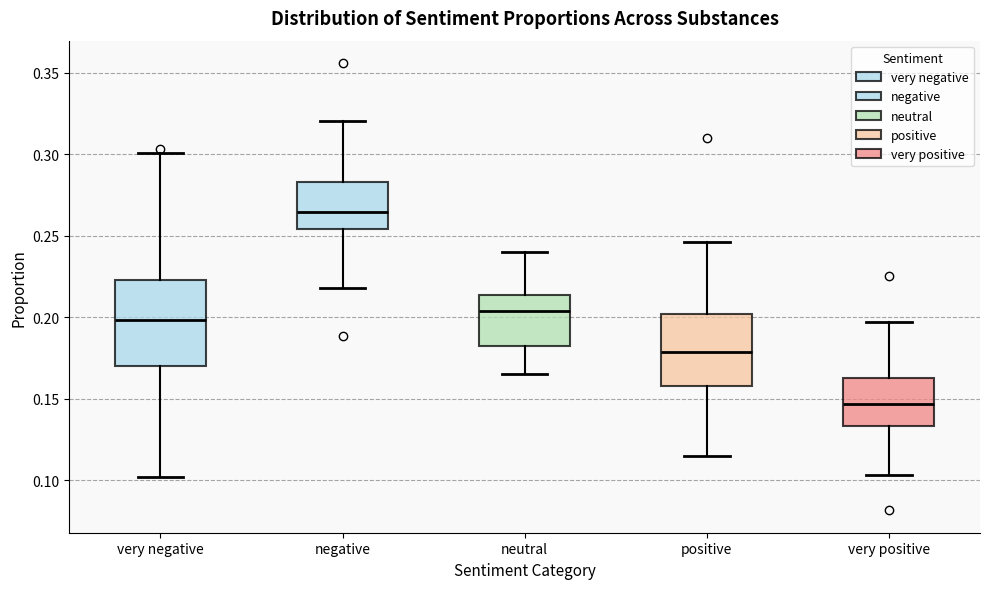

Comparing the boxes themselves (not the whiskers), which one is the tallest?

very negative